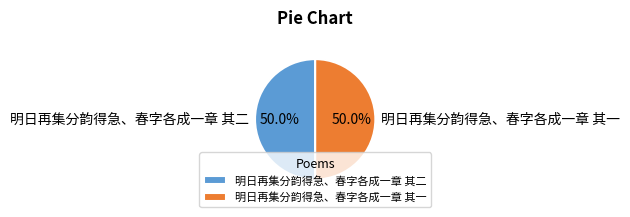

Is it true that 明日再集分韵得急、春字各成一章 其一 is 55% of the pie?

False